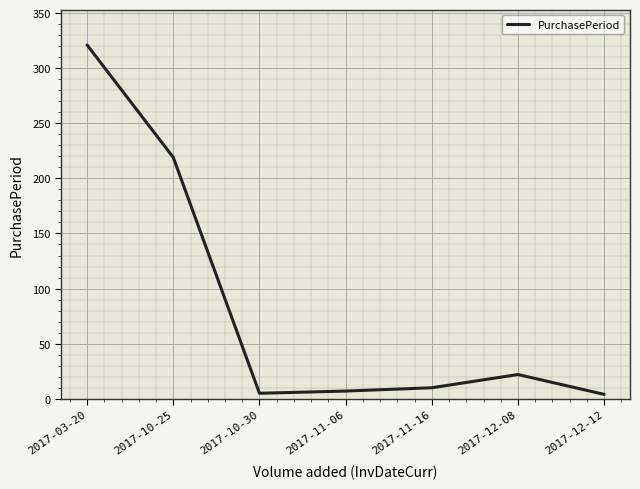

Which category has the highest value across all series?

2017-03-20